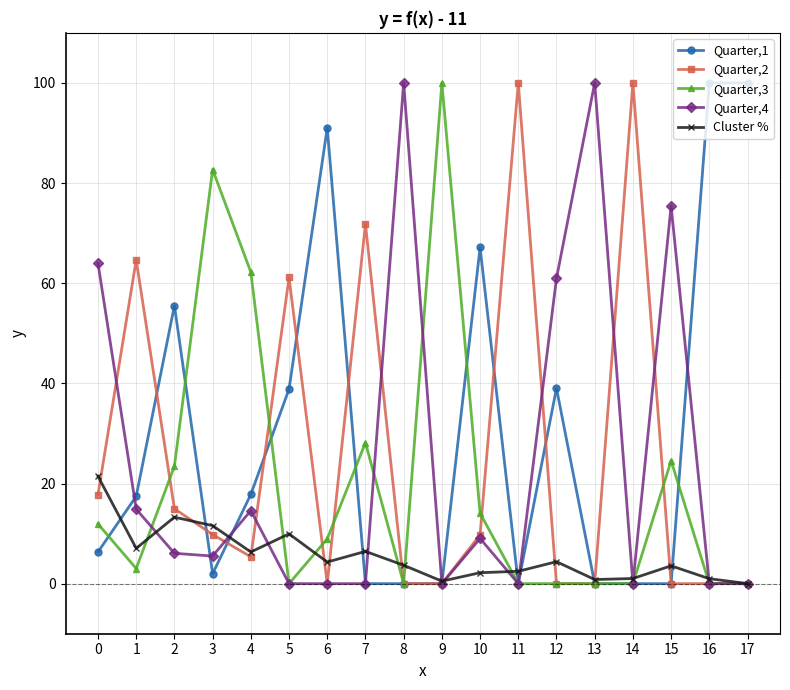

Between 6 and 15, which series saw the biggest shift?

Quarter,1